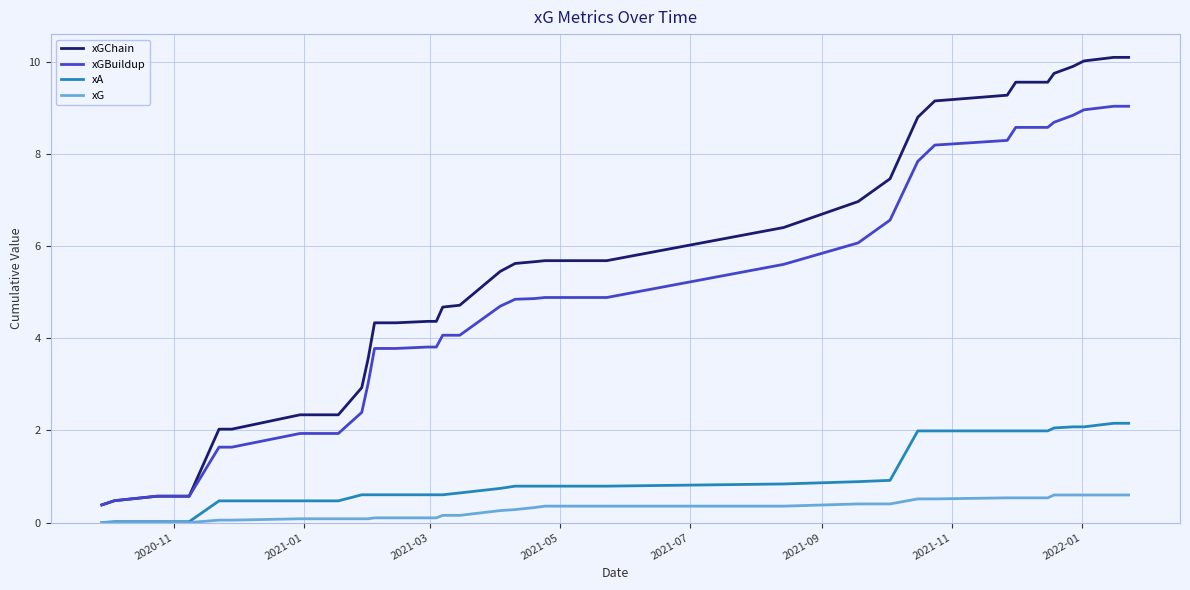

Rank the series by their maximum value, from highest to lowest.

xGChain, xGBuildup, xA, xG